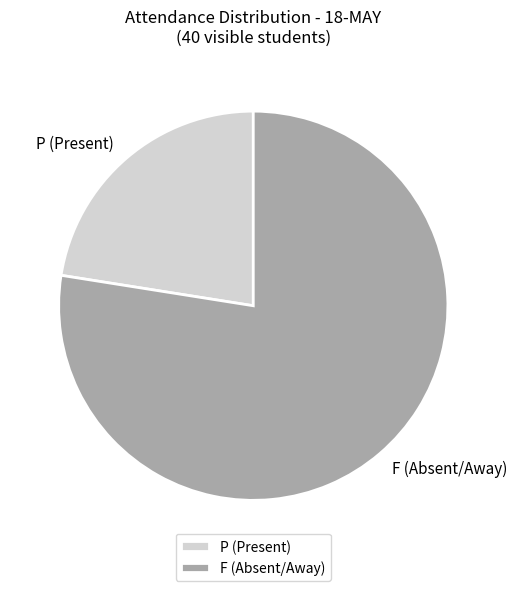

Which category has the smallest portion of the pie?

P (Present)